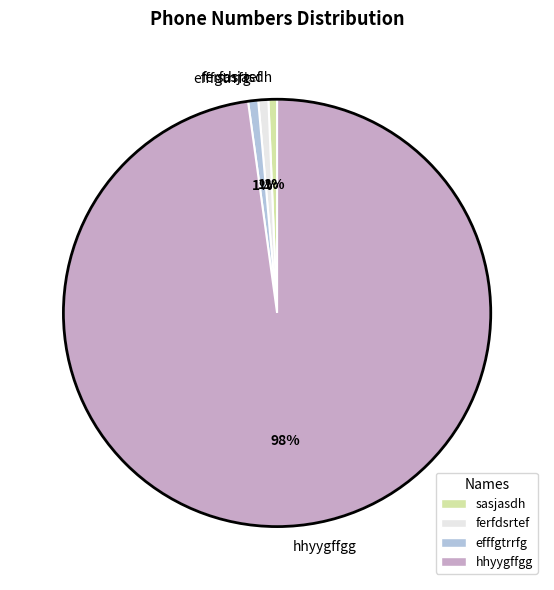

Is there any slice that represents more than half of the pie?

Yes